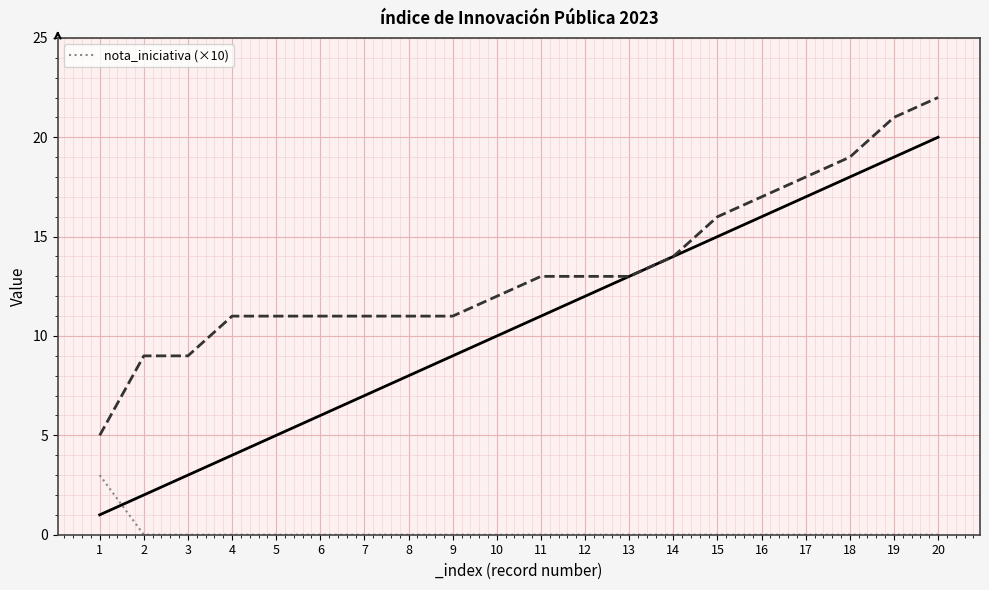

What is the difference between the maximum and minimum values?

3